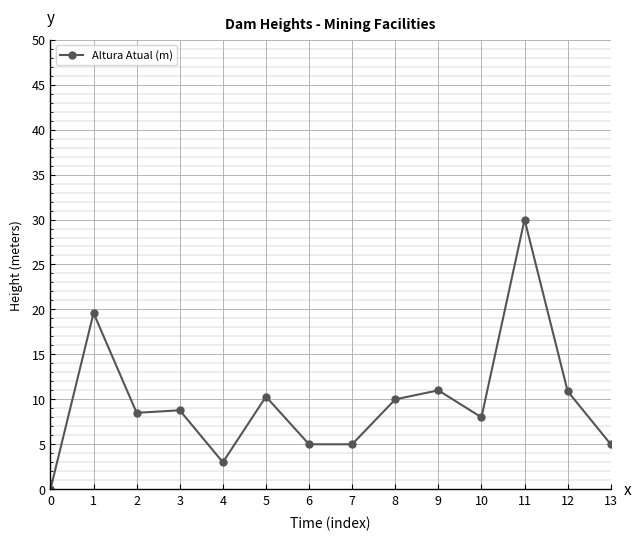

What is the average value?

9.6